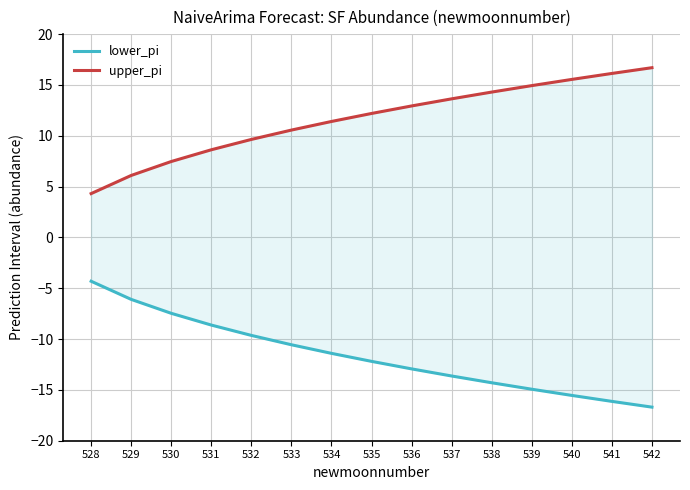

Does the chart display data point markers on the line(s)?

No